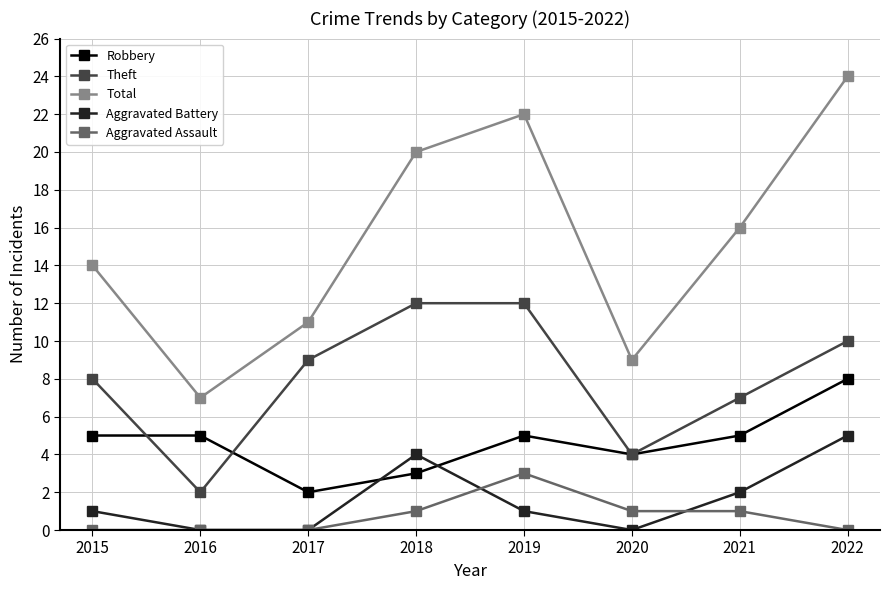

True or false: Aggravated Battery has a value of 1 at 2019.

True